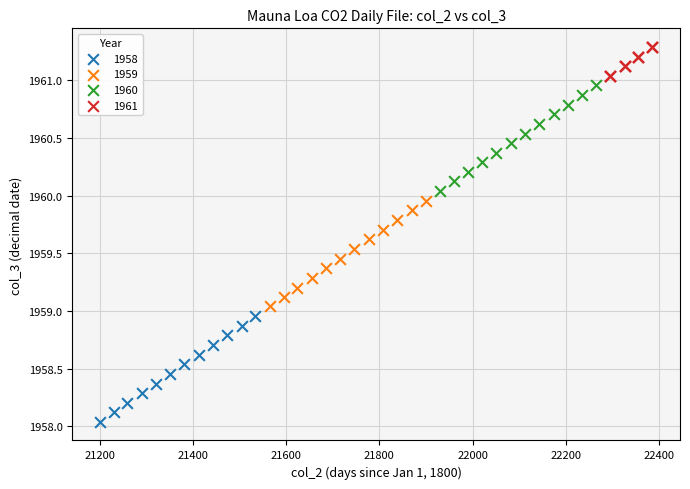

Which series has the largest Y range (max minus min)?

1960